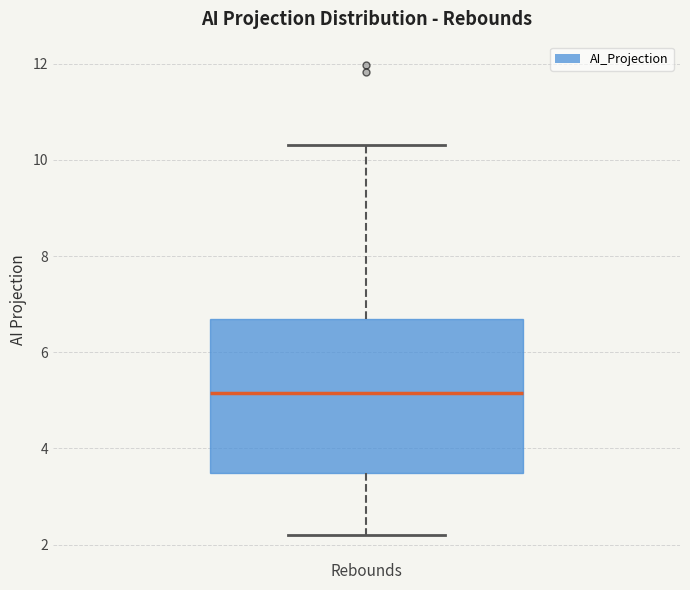

Where does the median line of the box for Rebounds sit on the y-axis? The values are not printed on the chart, so give them approximately, as read against the axis.

5.2